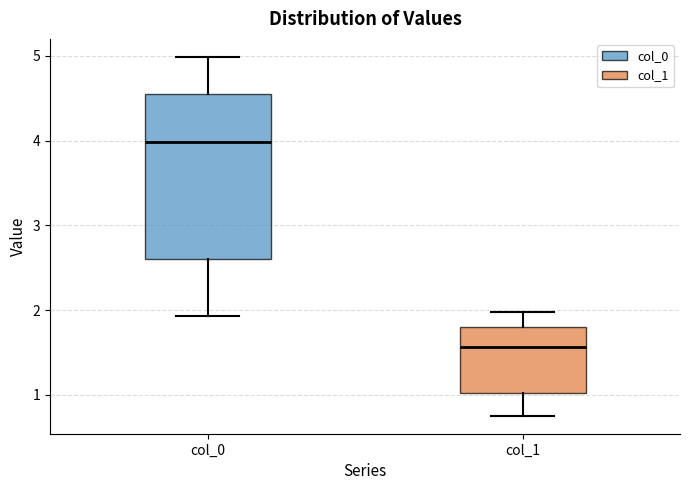

Reading left to right, transcribe this box plot: for each box, give where its median line is, the range the box spans, and where its two whiskers end, as read against the y-axis. The values are not printed on the chart, so give them approximately, as read against the axis.

col_0: median 4.0, box 2.6 to 4.6, whiskers 1.9 to 5.0
col_1: median 1.6, box 1.0 to 1.8, whiskers 0.8 to 2.0